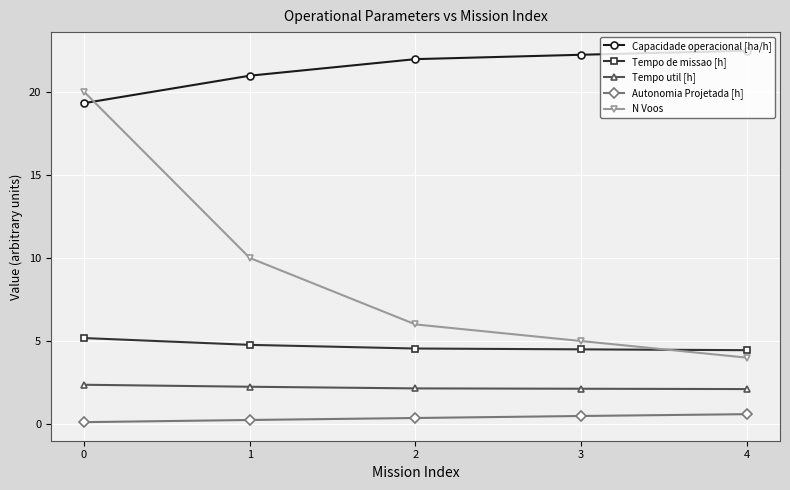

What is the spread (max minus min) of values at 4?

21.9